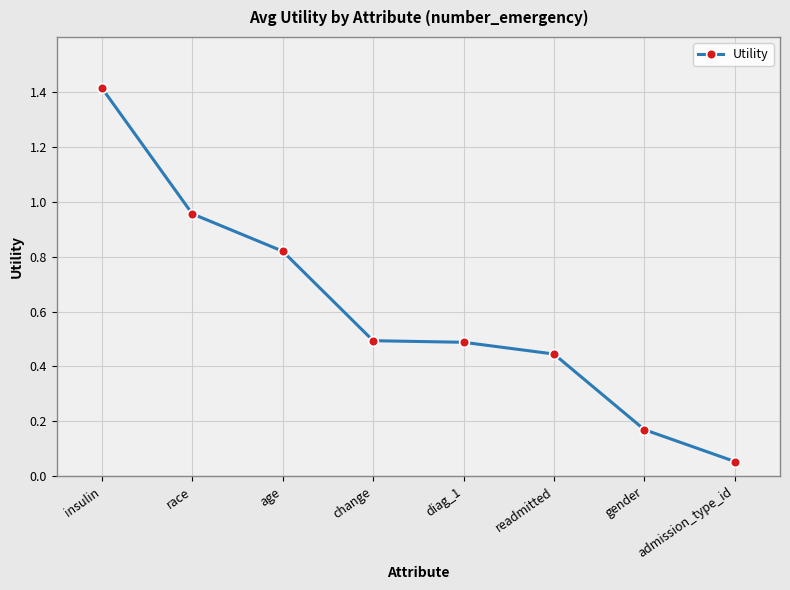

True or false: the data shows 0.5 at race.

False